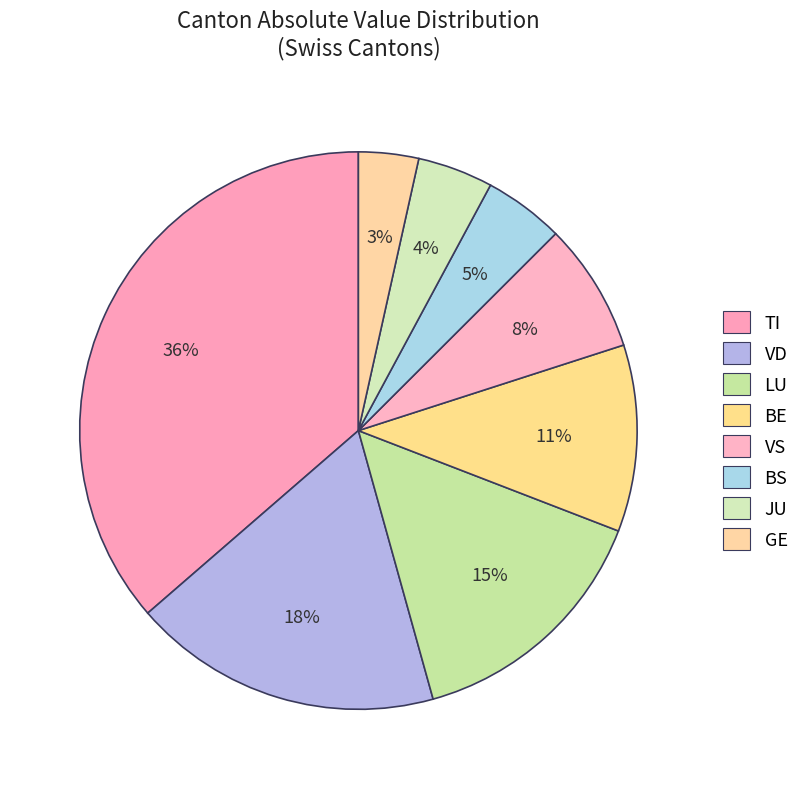

Which slice is the smallest?

GE